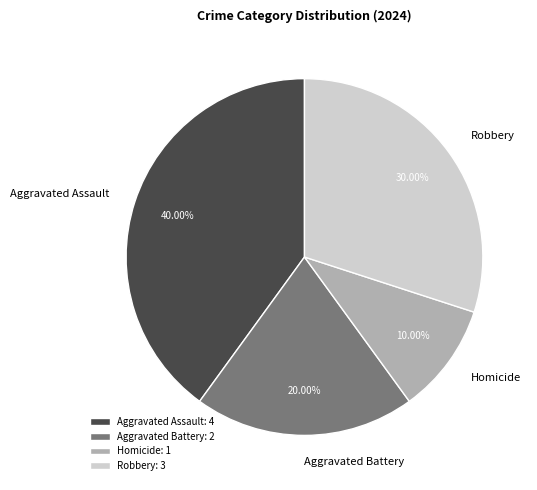

Count the number of slices in the pie.

4